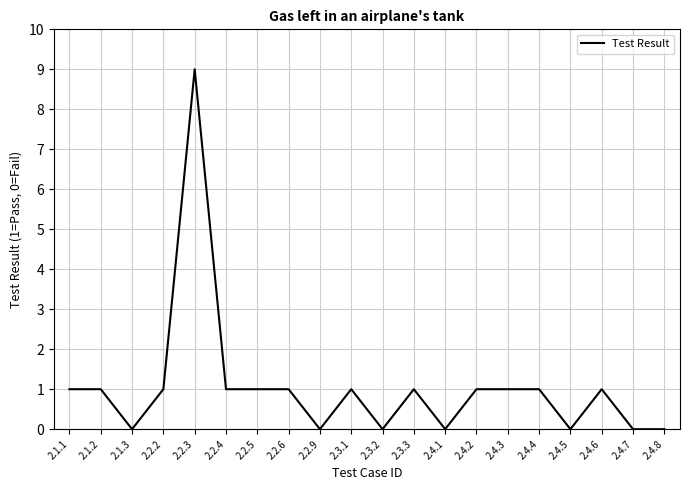

What is the difference between the maximum and minimum values?

9